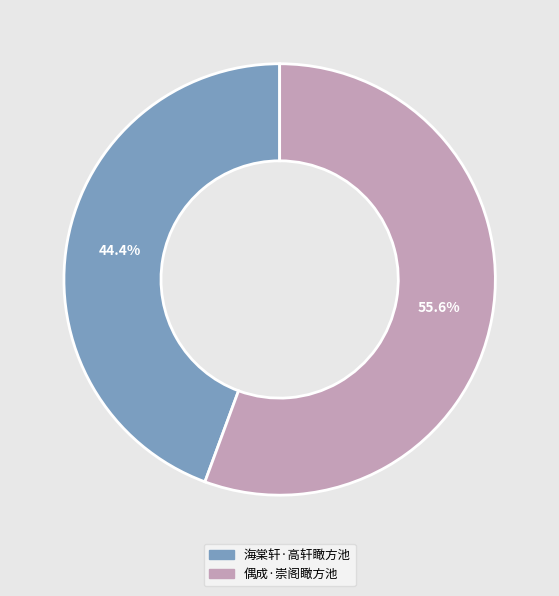

Is 偶成·崇阁瞰方池 the majority of the pie?

Yes